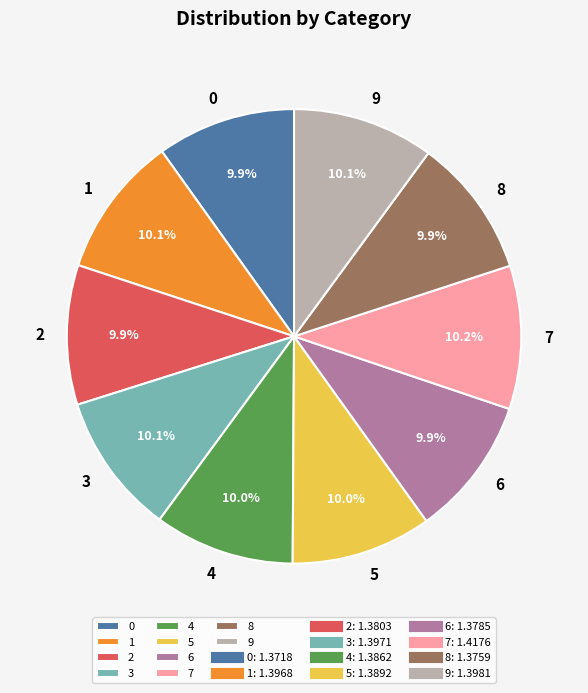

Approximately how many times larger is the value at 3 compared to 1?

1.0